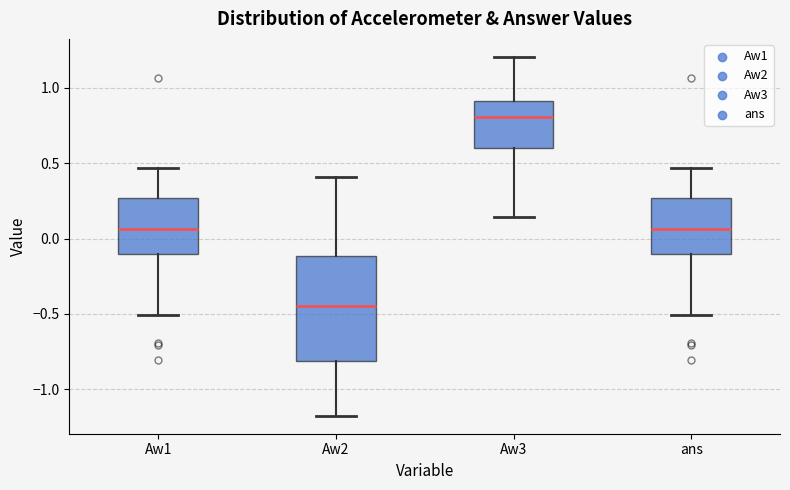

Which box is the tallest, from its lower edge to its upper edge?

Aw2